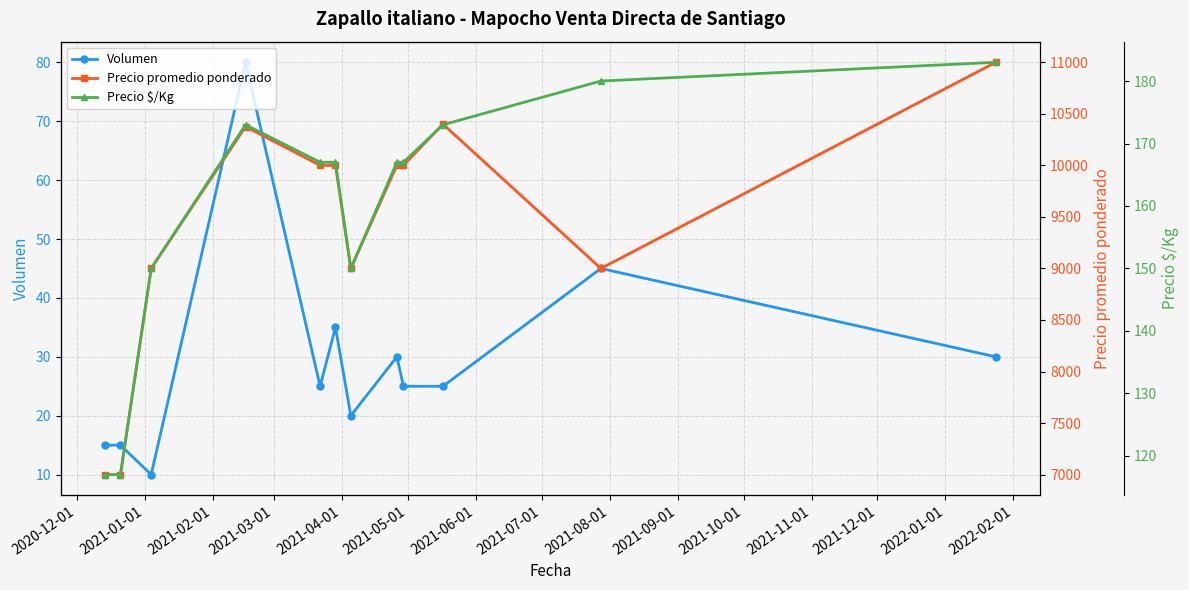

How many distinct data groups are displayed?

3